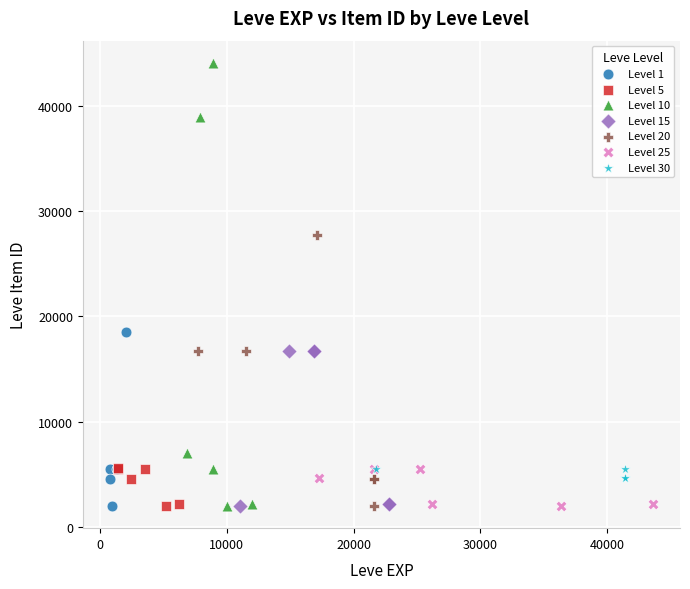

Which series has the largest Y range (max minus min)?

Level 10